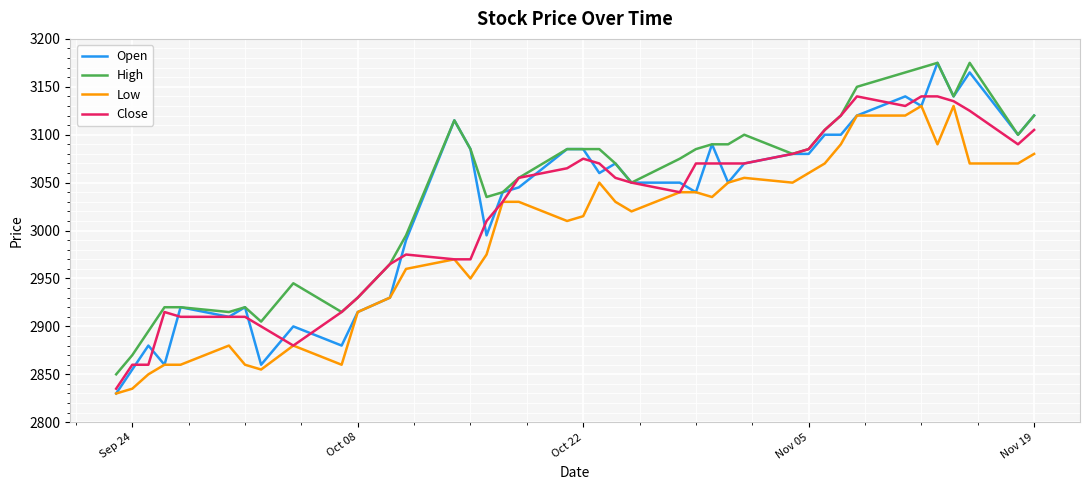

What is the average value of the Open series?

3026